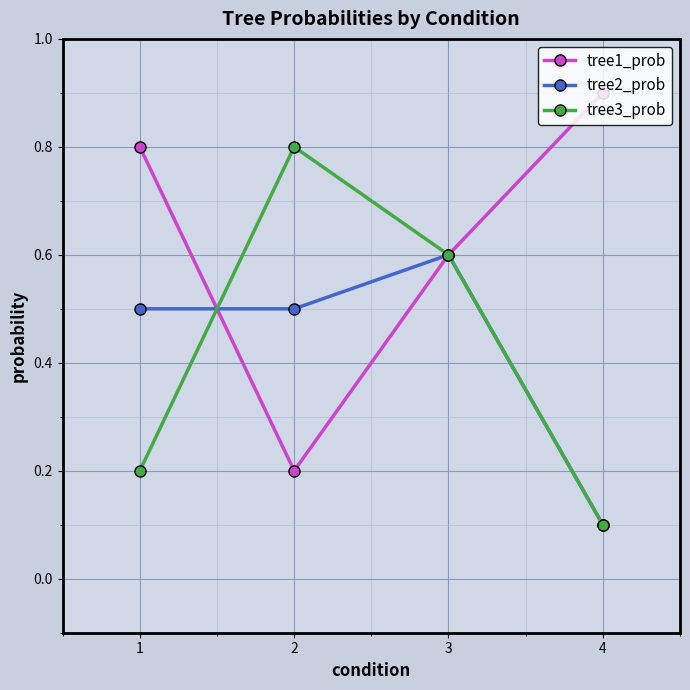

What is the average value of the tree2_prob series?

0.4